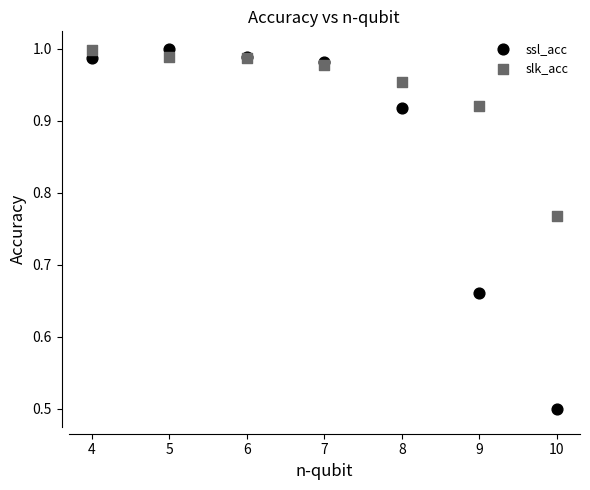

In the ssl_acc series, what Y value is closest to 0?

0.5